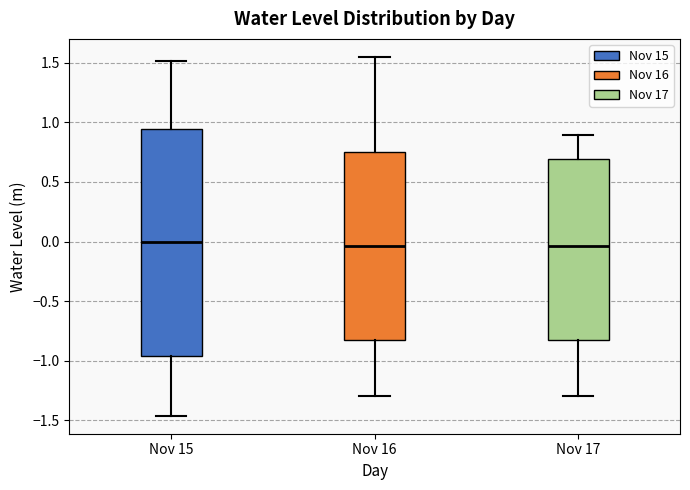

Reading left to right, read every box against the y-axis: the position of its median line, the range the box covers, and the ends of its whiskers. The values are not printed on the chart, so give them approximately, as read against the axis.

Nov 15: median 0.00, box -0.95 to 0.95, whiskers -1.45 to 1.50
Nov 16: median -0.05, box -0.85 to 0.75, whiskers -1.30 to 1.55
Nov 17: median -0.05, box -0.85 to 0.70, whiskers -1.30 to 0.90